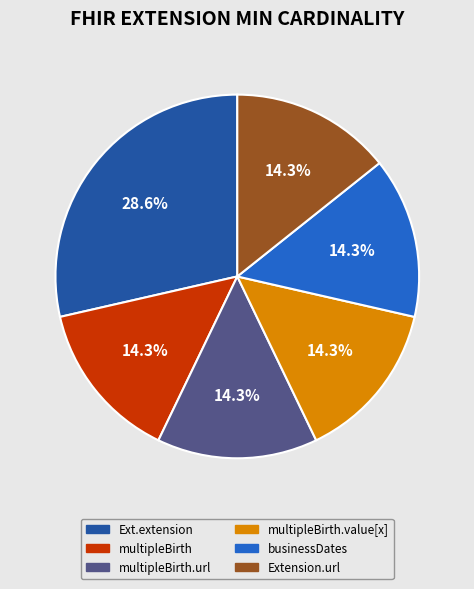

Approximately how many times larger is the value at multipleBirth.url compared to multipleBirth.value[x]?

1.0